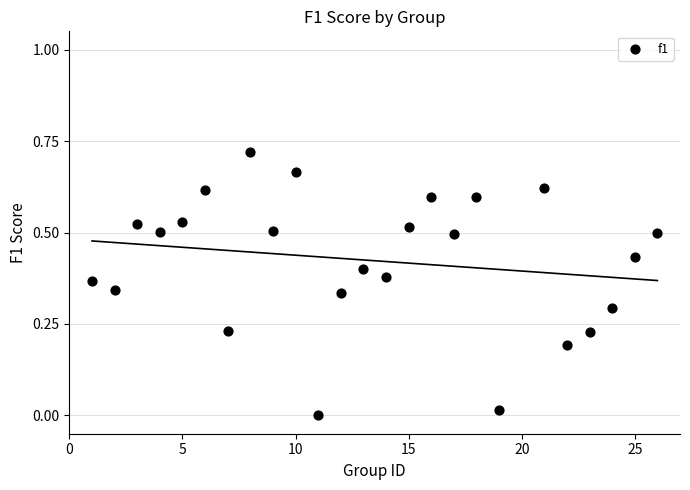

What is the range of X values (max minus min)?

25.0